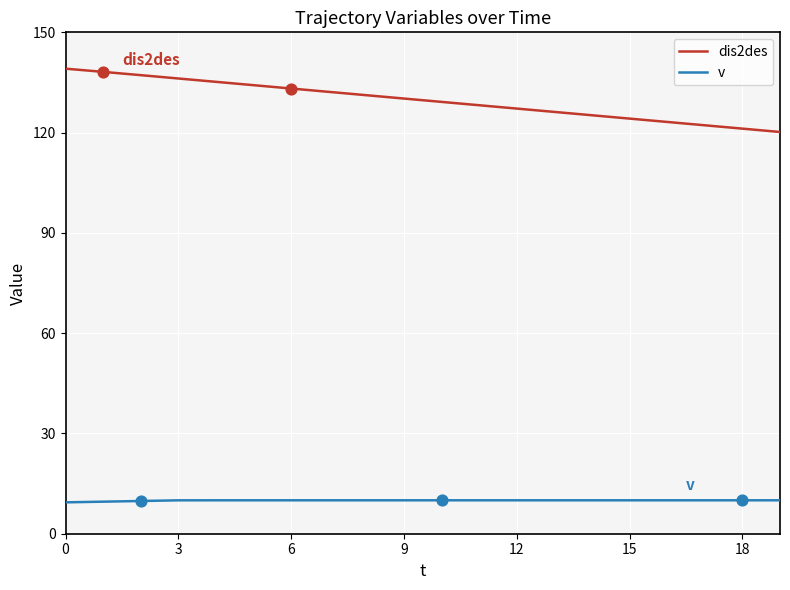

Which series has the largest total across all categories?

dis2des